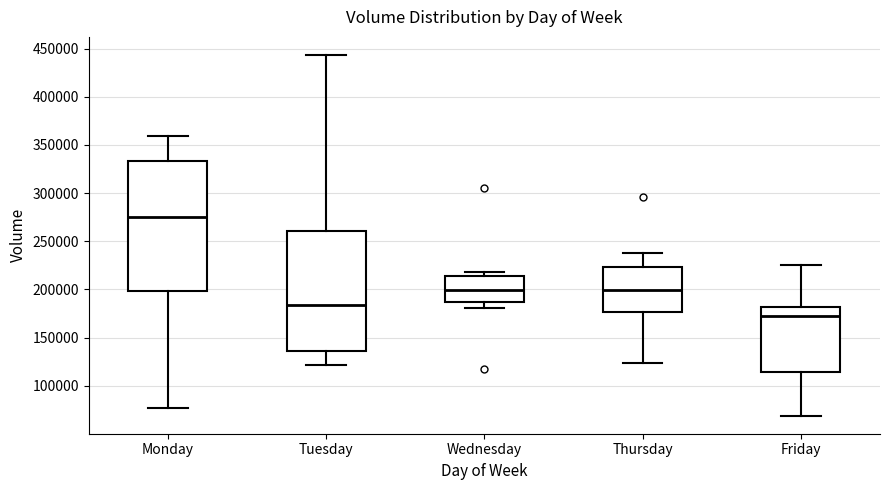

Where does the upper whisker of the box for Friday end on the y-axis? The values are not printed on the chart, so give them approximately, as read against the axis.

225000